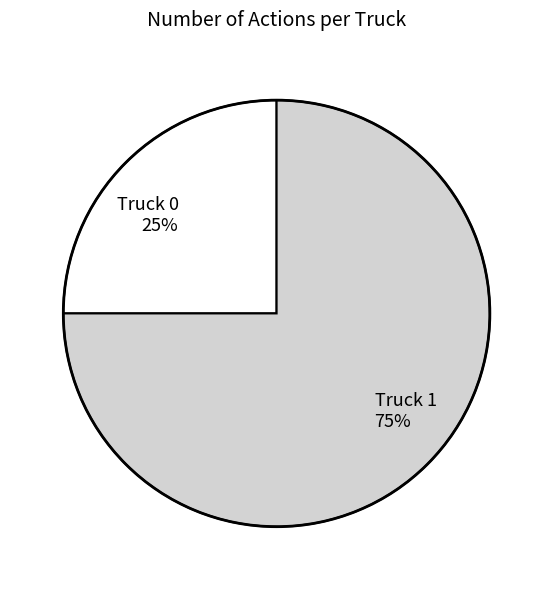

Count the number of slices in the pie.

2